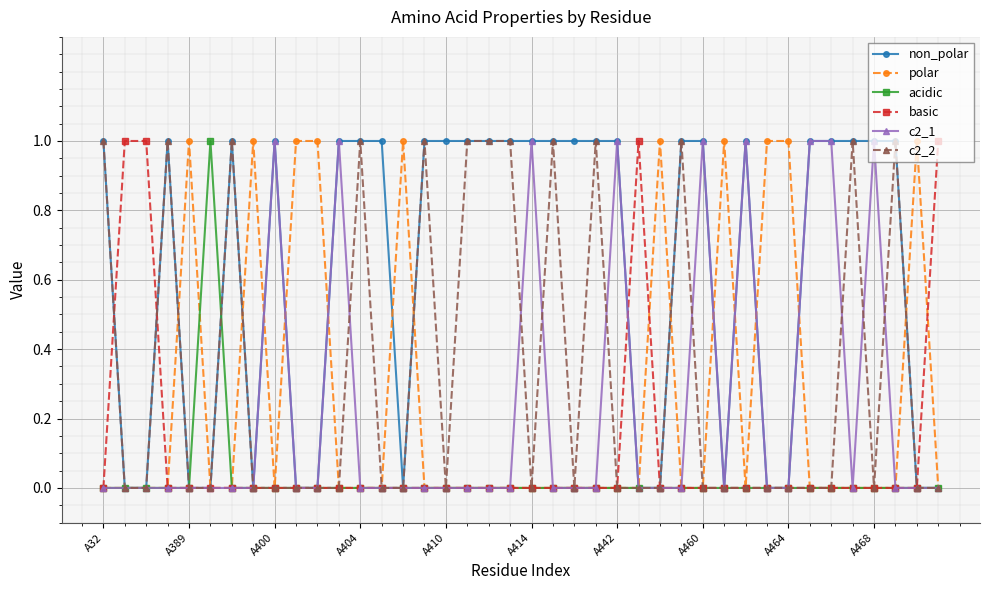

Which series has the largest total across all categories?

non_polar